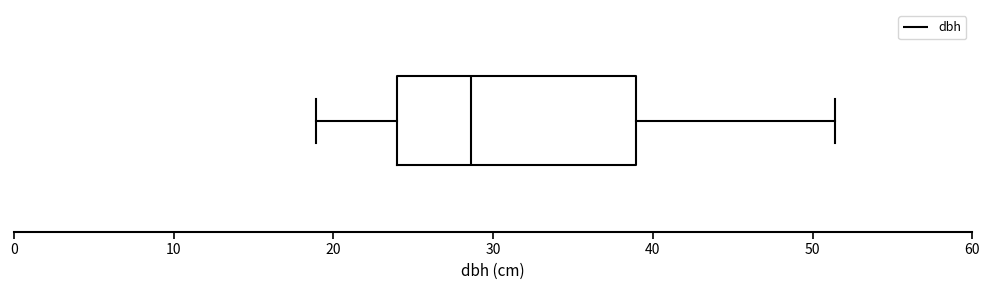

Read this box plot against the x-axis: the position of the median line, the range covered by the box, and the ends of both whiskers. The values are not printed on the chart, so give them approximately, as read against the axis.

median 29, box 24 to 39, whiskers 19 to 51